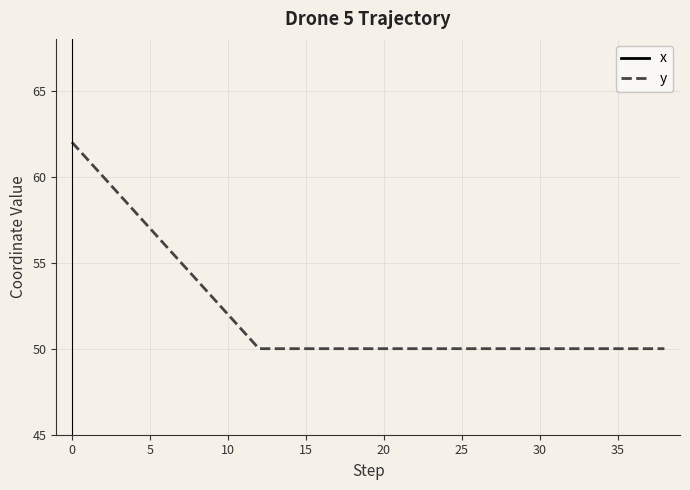

How many lines are shown in the chart?

2